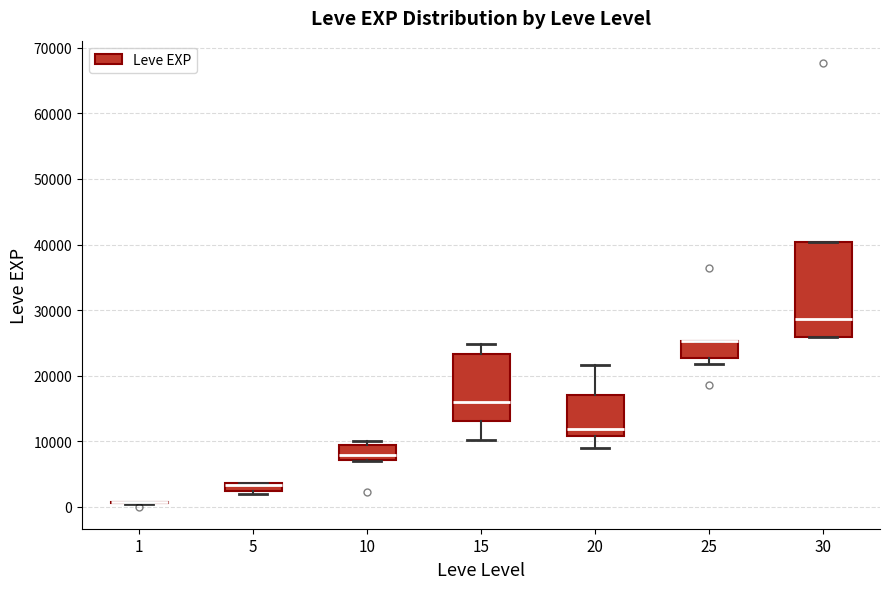

Comparing the boxes themselves (not the whiskers), which one is the tallest?

30